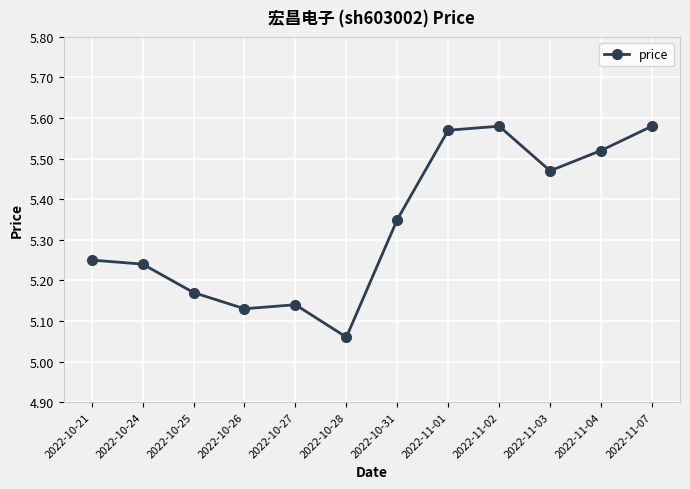

How many distinct data groups are displayed?

1